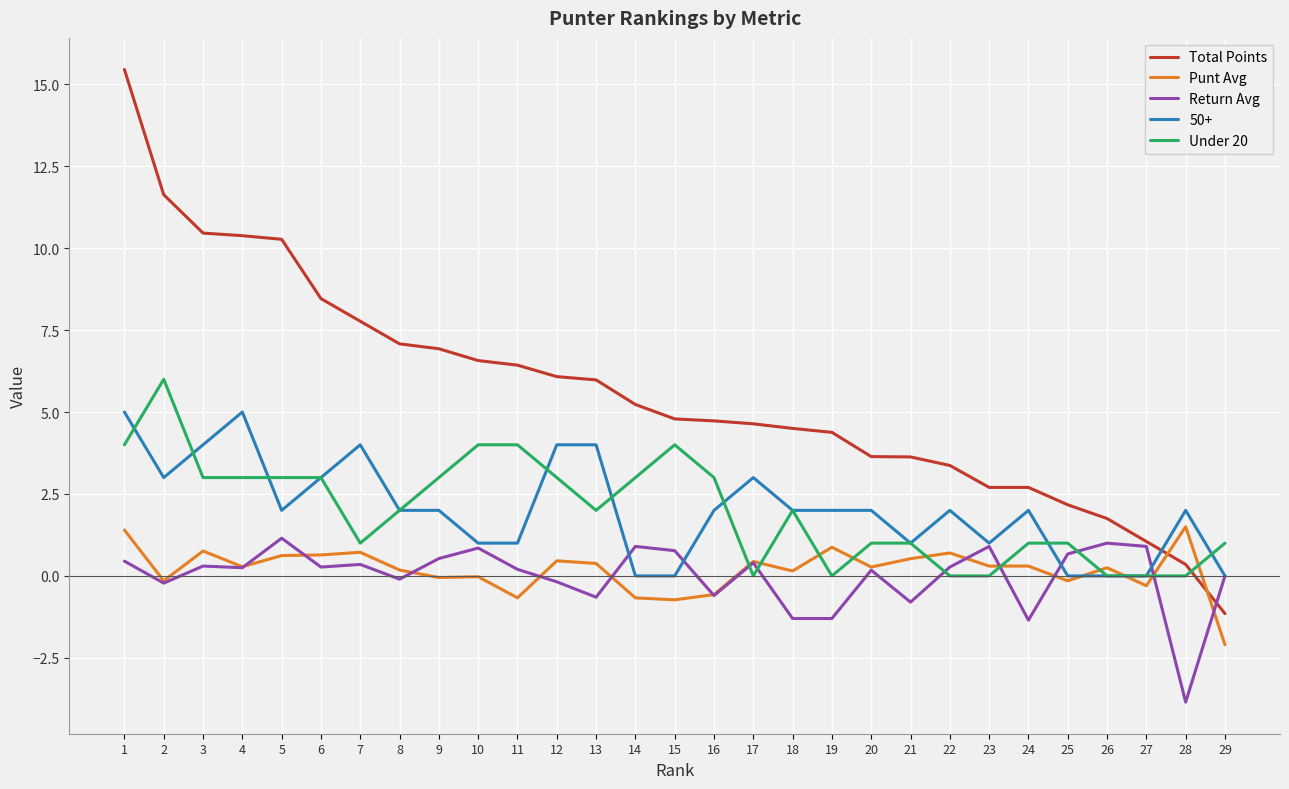

List the series in order of their peak value, lowest first.

Return Avg, Punt Avg, 50+, Under 20, Total Points